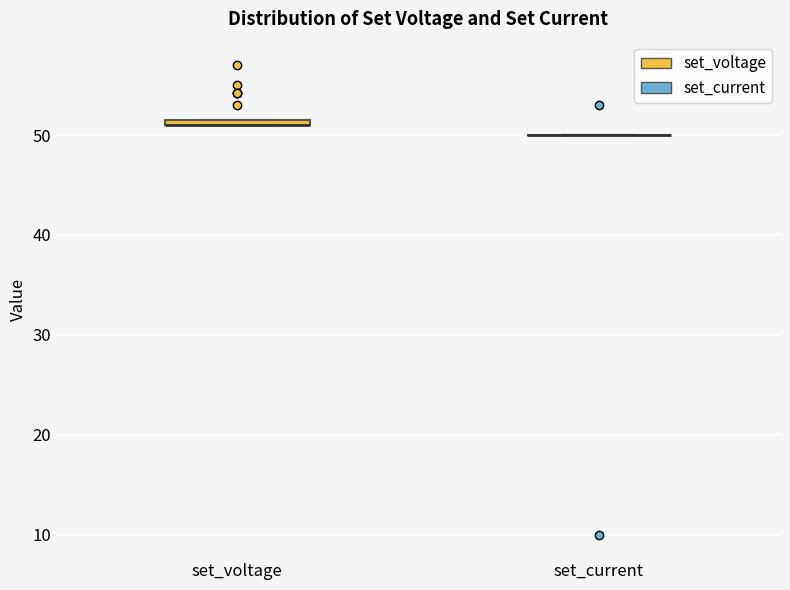

Where is the lower edge of the box for set_voltage on the y-axis? The values are not printed on the chart, so give them approximately, as read against the axis.

51